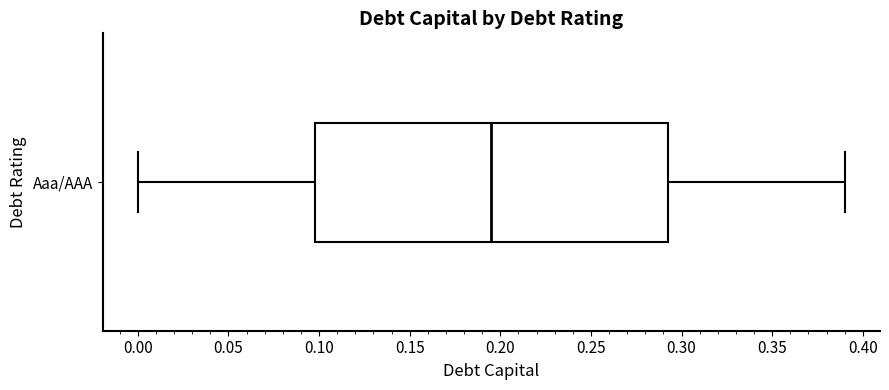

Read this box plot against the x-axis: the position of the median line, the range covered by the box, and the ends of both whiskers. The values are not printed on the chart, so give them approximately, as read against the axis.

median 0.195, box 0.100 to 0.295, whiskers 0.000 to 0.390